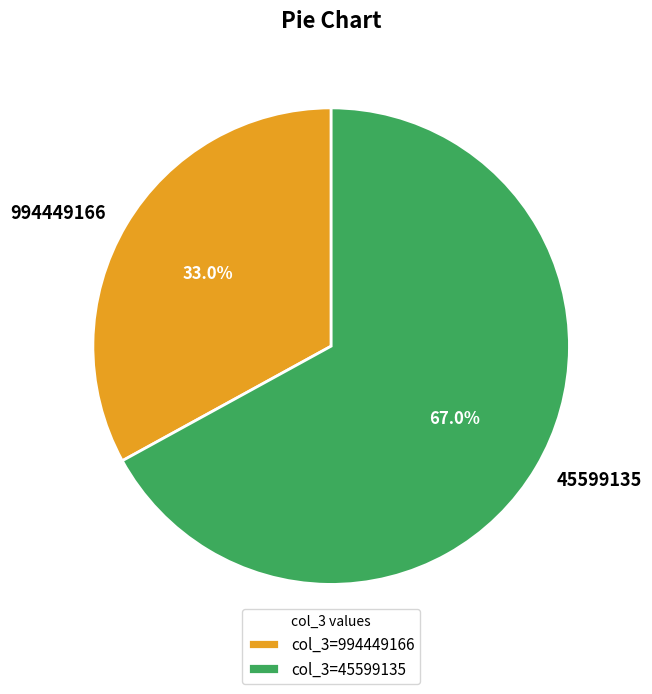

Does any single category account for the majority?

Yes